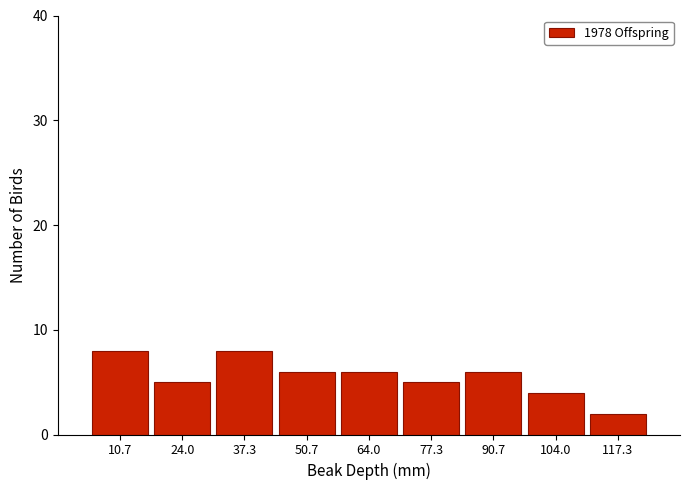

Reading left to right, transcribe this chart: for each bar, give the range it covers on the x-axis and its height. Neither the bar edges nor the heights are printed on the chart, so give them approximately, as read against the axes.

4 to 18: 8
18 to 30: 5
30 to 44: 8
44 to 58: 6
58 to 70: 6
70 to 84: 5
84 to 98: 6
98 to 110: 4
110 to 124: 2